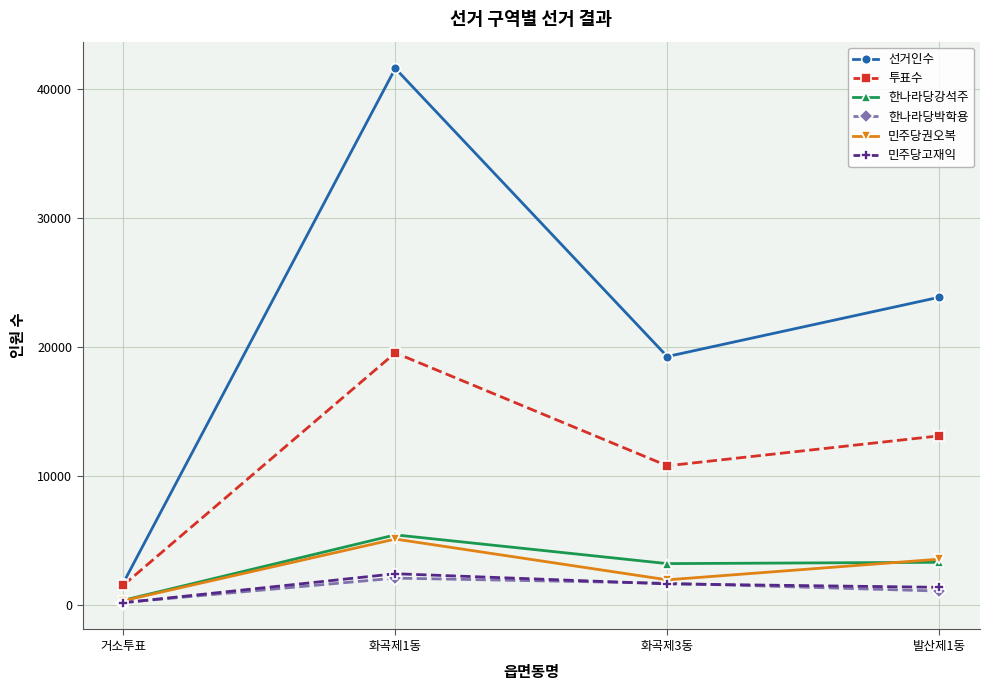

True or false: 한나라당강석주 has more than 0 interior local peaks.

True